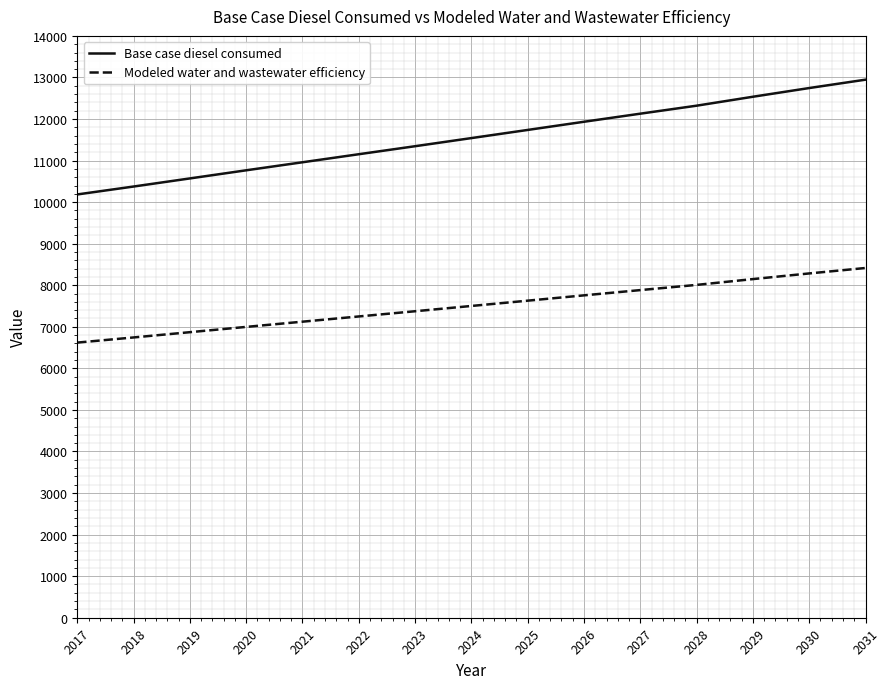

Reading left to right, what are all the values shown in this chart?

Base case diesel consumed: 10184.8	10375.4	10570.3	10765.9	10959.1	11152.7	11345.5	11540.9	11737.0	11933.8	12128.3	12320.6	12535.7	12745.1	12946.5
Modeled water and wastewater efficiency: 6620.1	6744.0	6870.7	6997.8	7123.4	7249.2	7374.6	7501.6	7629.0	7757.0	7883.4	8008.4	8148.2	8284.3	8415.2